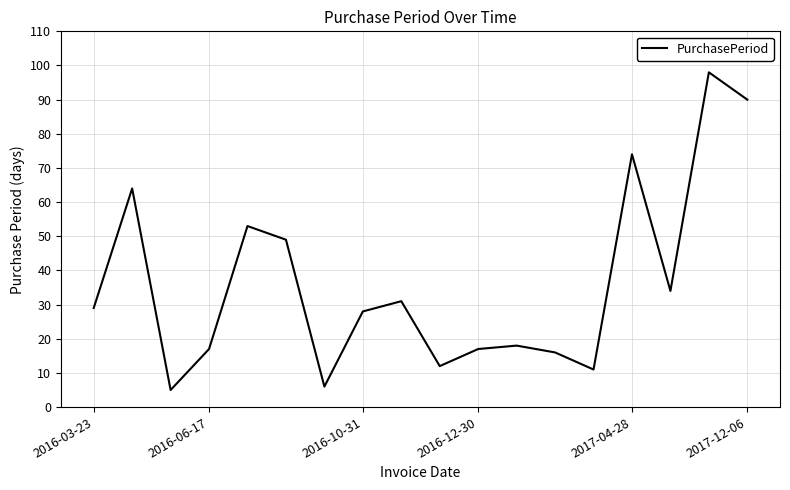

What is the difference between the maximum and minimum values?

93